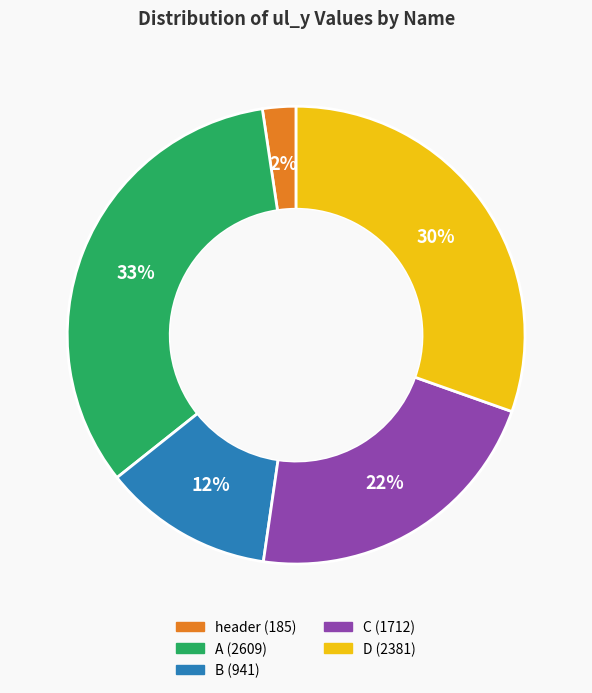

Is there a majority slice in this chart?

No